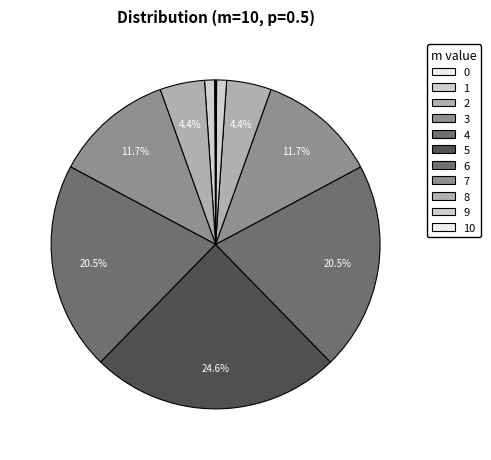

Count the number of slices in the pie.

11